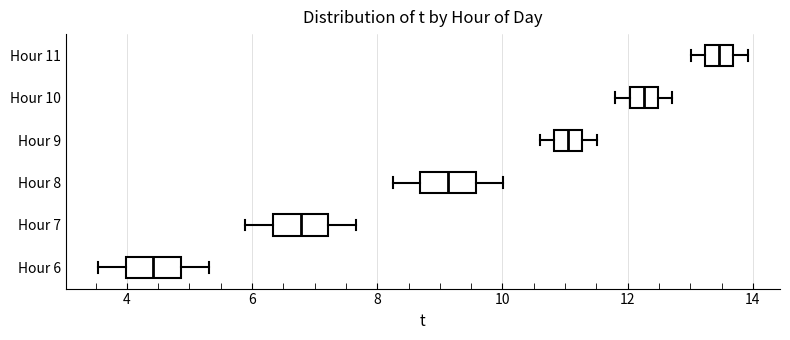

Reading bottom to top, transcribe this box plot: for each box, give where its median line is, the range the box spans, and where its two whiskers end, as read against the x-axis. The values are not printed on the chart, so give them approximately, as read against the axis.

Hour 6: median 4.4, box 4.0 to 4.8, whiskers 3.6 to 5.4
Hour 7: median 6.8, box 6.4 to 7.2, whiskers 5.8 to 7.6
Hour 8: median 9.2, box 8.6 to 9.6, whiskers 8.2 to 10.0
Hour 9: median 11.0, box 10.8 to 11.2, whiskers 10.6 to 11.6
Hour 10: median 12.2, box 12.0 to 12.4, whiskers 11.8 to 12.8
Hour 11: median 13.4, box 13.2 to 13.6, whiskers 13.0 to 14.0